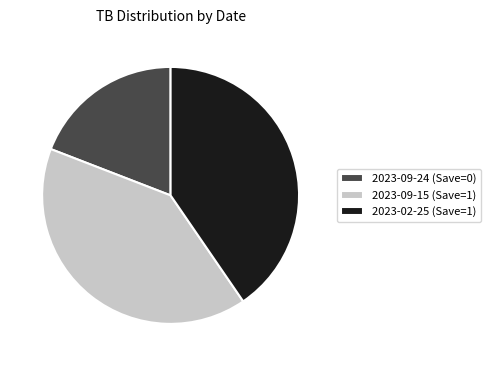

What is the smallest slice in the pie chart?

2023-09-24 (Save=0)